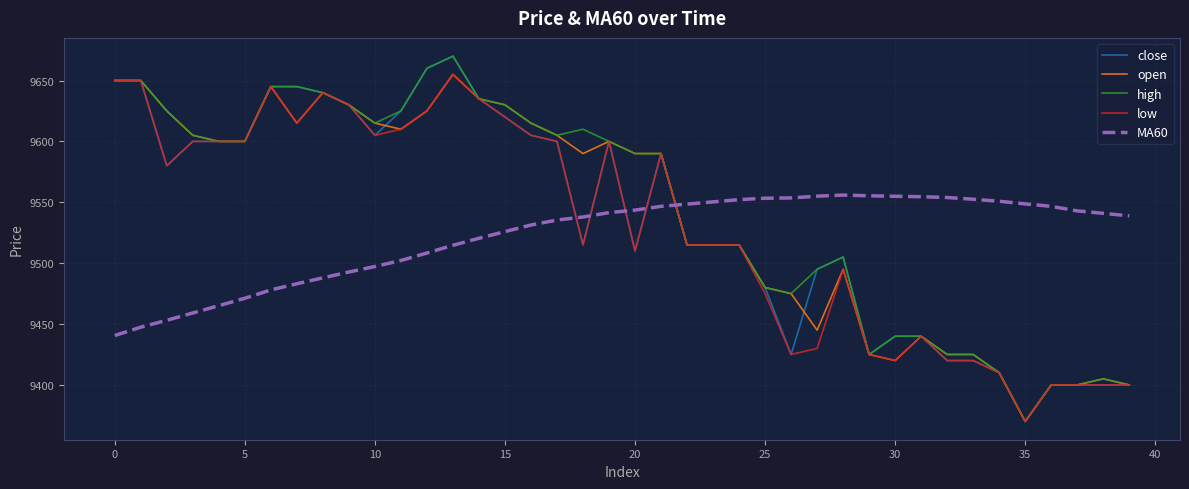

How many times do low and MA60 cross each other?

5